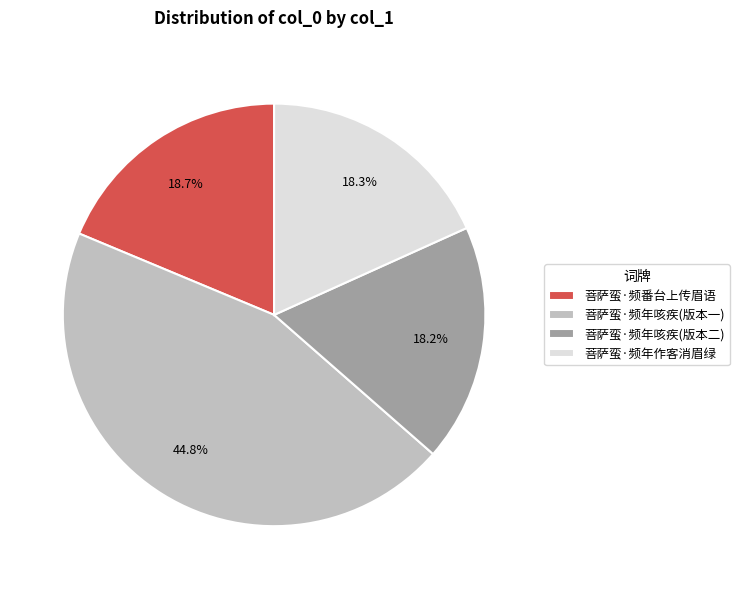

Approximately how many times larger is the value at 菩萨蛮·频年咳疾(版本一) compared to 菩萨蛮·频番台上传眉语?

2.4